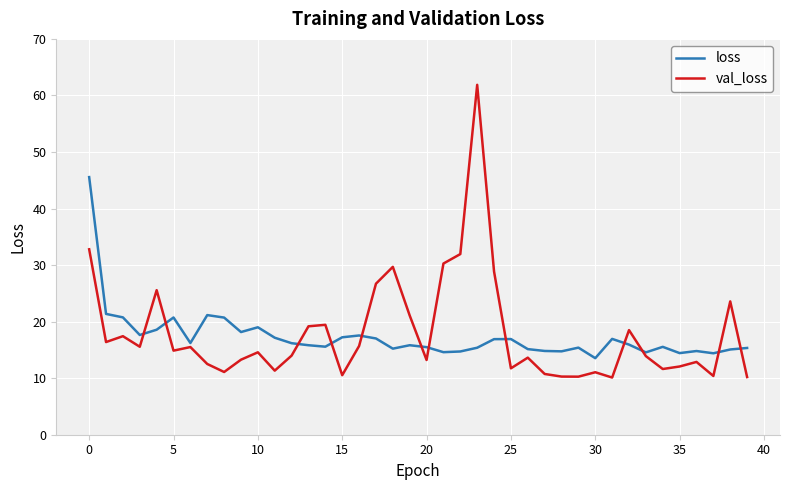

What is the highest value of the val_loss series?

61.9